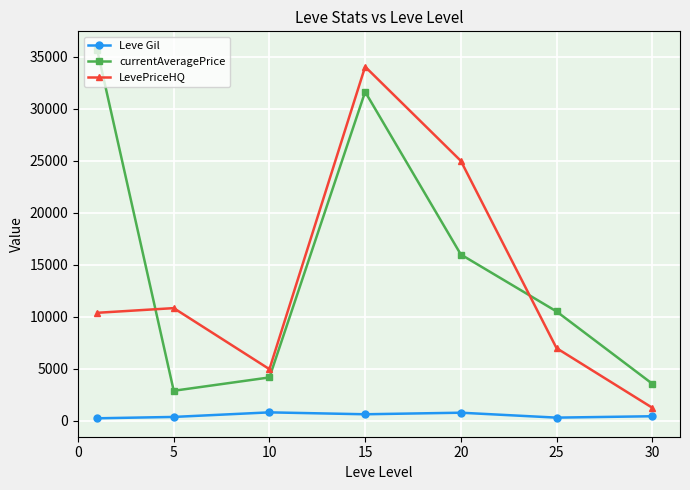

What is the value of the currentAveragePrice point at the 6th from the left?

10513.7